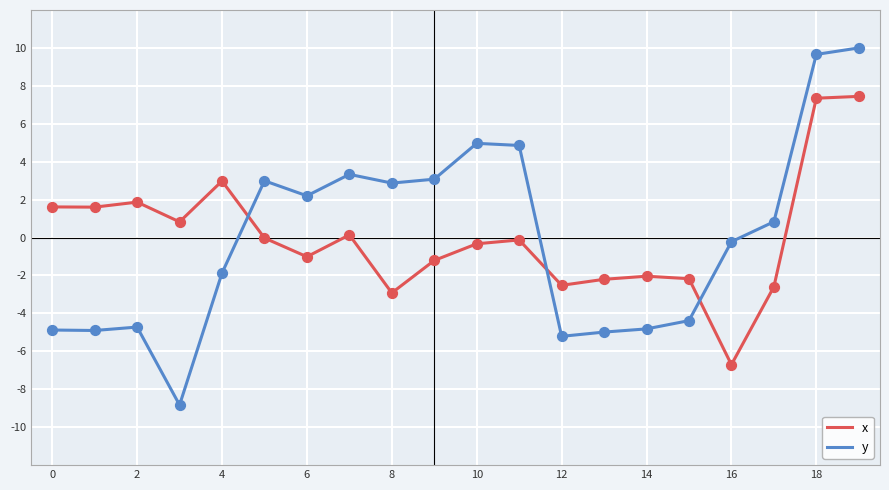

What is the difference between the maximum and minimum values in the x series?

14.1